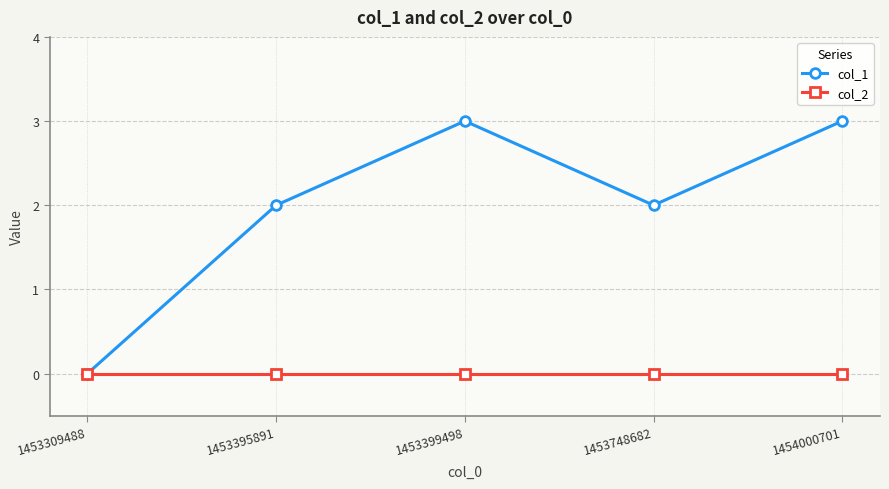

True or false: col_1 has more than 1 interior local peaks.

False